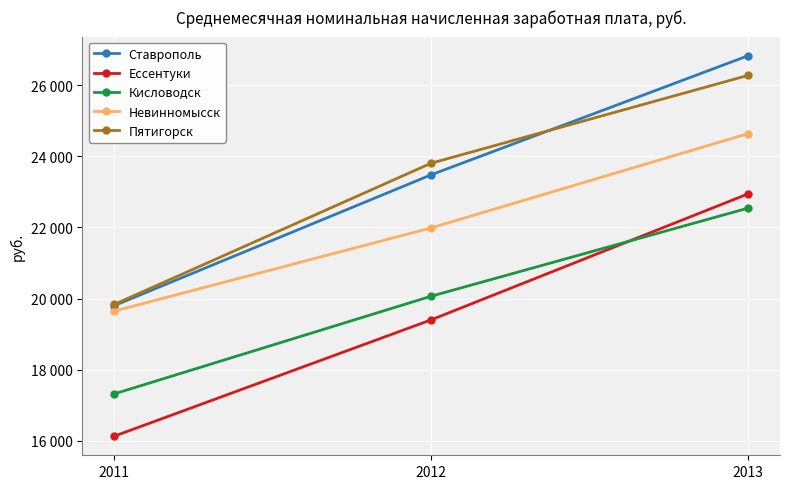

Which series has the largest range (max minus min)?

Ставрополь